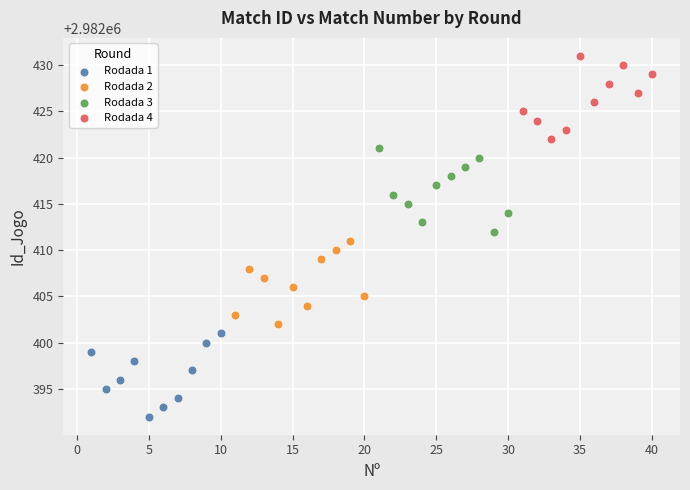

Which series reaches the minimum Y coordinate?

Rodada 1